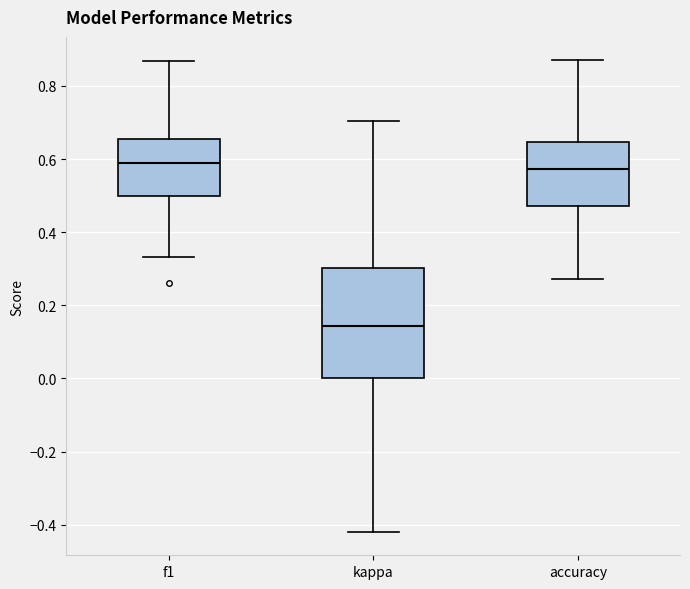

Reading left to right, transcribe this box plot: for each box, give where its median line is, the range the box spans, and where its two whiskers end, as read against the y-axis. The values are not printed on the chart, so give them approximately, as read against the axis.

f1: median 0.58, box 0.50 to 0.66, whiskers 0.34 to 0.86
kappa: median 0.14, box 0.00 to 0.30, whiskers -0.42 to 0.70
accuracy: median 0.58, box 0.48 to 0.64, whiskers 0.28 to 0.86